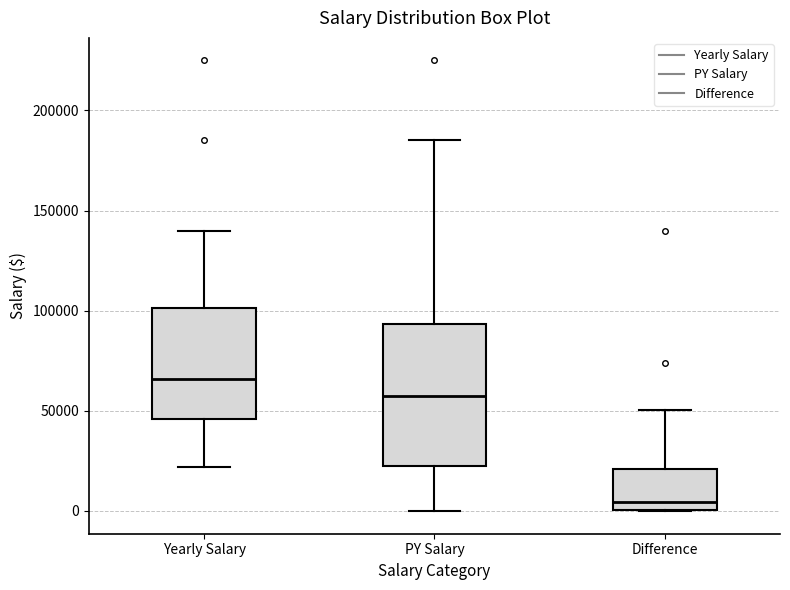

Reading left to right, transcribe this box plot: for each box, give where its median line is, the range the box spans, and where its two whiskers end, as read against the y-axis. The values are not printed on the chart, so give them approximately, as read against the axis.

Yearly Salary: median 65000, box 45000 to 100000, whiskers 20000 to 140000
PY Salary: median 55000, box 20000 to 95000, whiskers 0 to 185000
Difference: median 5000, box 0 to 20000, whiskers 0 to 50000